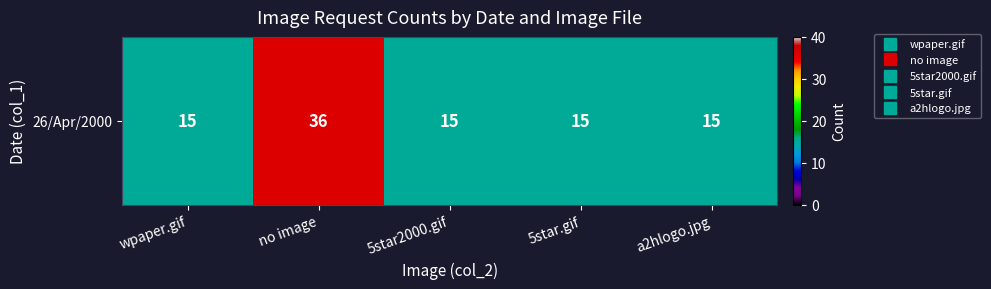

What is the difference between the values at no image and a2hlogo.jpg?

21